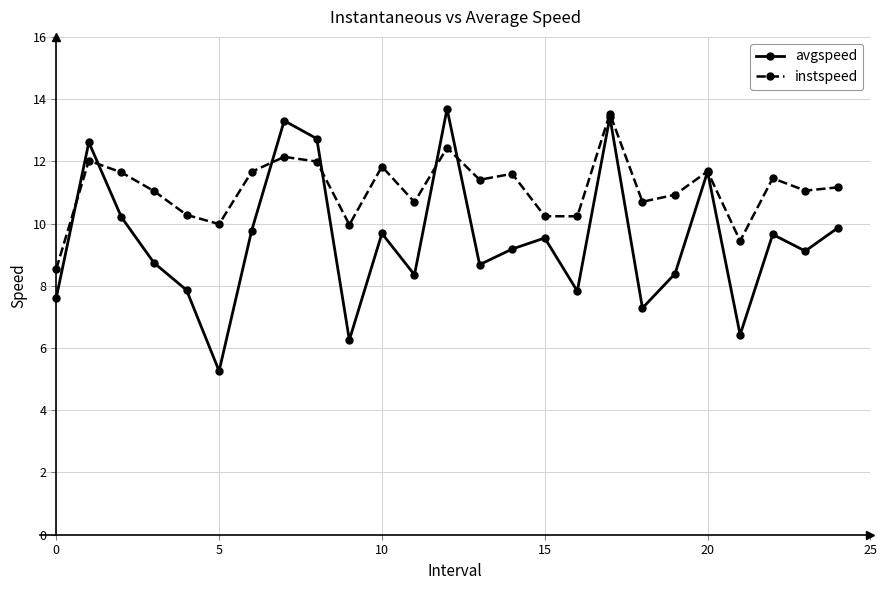

List the series in order of their overall mean, highest first.

instspeed, avgspeed